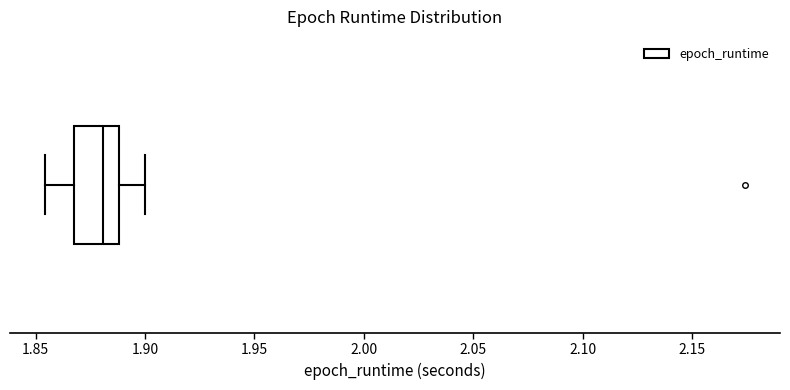

Read this box plot against the x-axis: the position of the median line, the range covered by the box, and the ends of both whiskers. The values are not printed on the chart, so give them approximately, as read against the axis.

median 1.880, box 1.865 to 1.890, whiskers 1.855 to 1.900